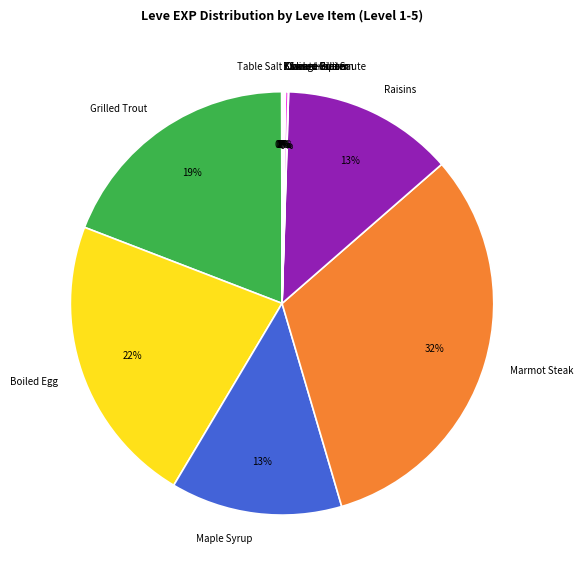

To the nearest percent, what portion does Raisins represent?

13%